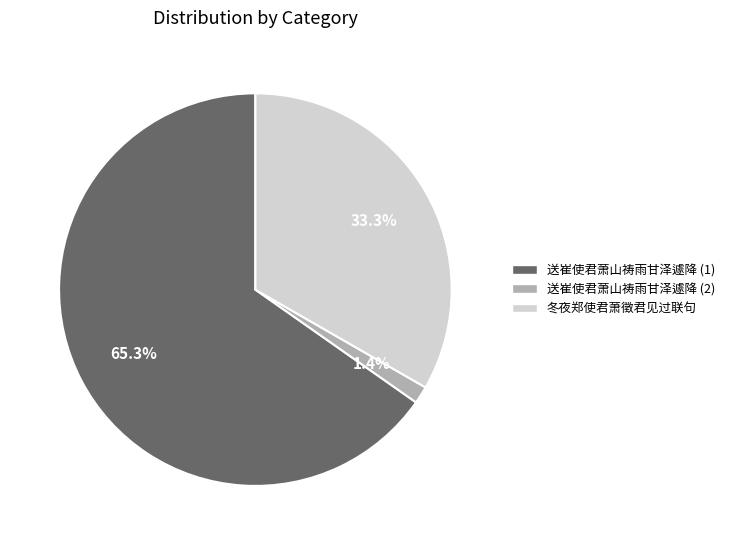

Which has a higher value, 冬夜郑使君萧徵君见过联句 or 送崔使君萧山祷雨甘泽遽降 (1)?

送崔使君萧山祷雨甘泽遽降 (1)